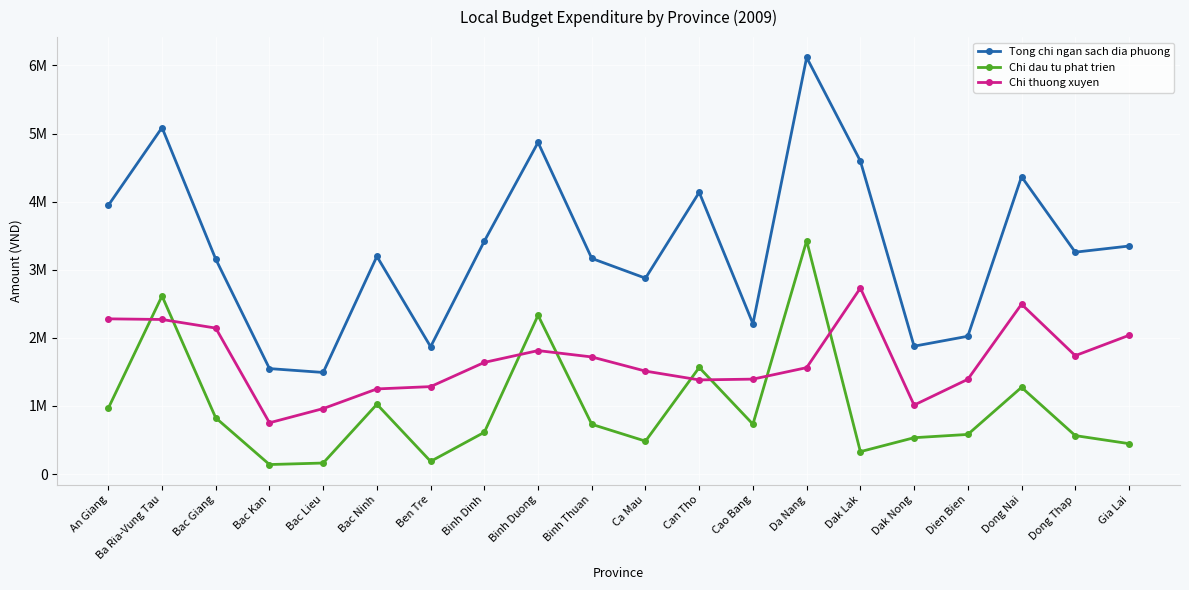

Reading left to right, list all the values displayed in this chart.

Tong chi ngan sach dia phuong: An Giang=3945963	Ba Ria-Vung Tau=5088212	Bac Giang=3156223	Bac Kan=1549186	Bac Lieu=1492427	Bac Ninh=3197214	Ben Tre=1870116	Binh Dinh=3420717	Binh Duong=4870323	Binh Thuan=3167025	Ca Mau=2876739	Can Tho=4137540	Cao Bang=2207845	Da Nang=6117904	Dak Lak=4597074	Dak Nong=1878201	Dien Bien=2024054	Dong Nai=4367281	Dong Thap=3258756	Gia Lai=3348750
Chi dau tu phat trien: An Giang=967467	Ba Ria-Vung Tau=2615600	Bac Giang=825570	Bac Kan=140170	Bac Lieu=162402	Bac Ninh=1025340	Ben Tre=186900	Binh Dinh=613922	Binh Duong=2331593	Binh Thuan=730950	Ca Mau=483750	Can Tho=1565290	Cao Bang=732430	Da Nang=3426000	Dak Lak=329506	Dak Nong=534251	Dien Bien=582433	Dong Nai=1273910	Dong Thap=565240	Gia Lai=447240
Chi thuong xuyen: An Giang=2279726	Ba Ria-Vung Tau=2270348	Bac Giang=2144013	Bac Kan=753318	Bac Lieu=961904	Bac Ninh=1250493	Ben Tre=1284515	Binh Dinh=1640172	Binh Duong=1813428	Binh Thuan=1720185	Ca Mau=1512244	Can Tho=1382985	Cao Bang=1394505	Da Nang=1563011	Dak Lak=2731988	Dak Nong=1013206	Dien Bien=1391911	Dong Nai=2494832	Dong Thap=1739193	Gia Lai=2037631